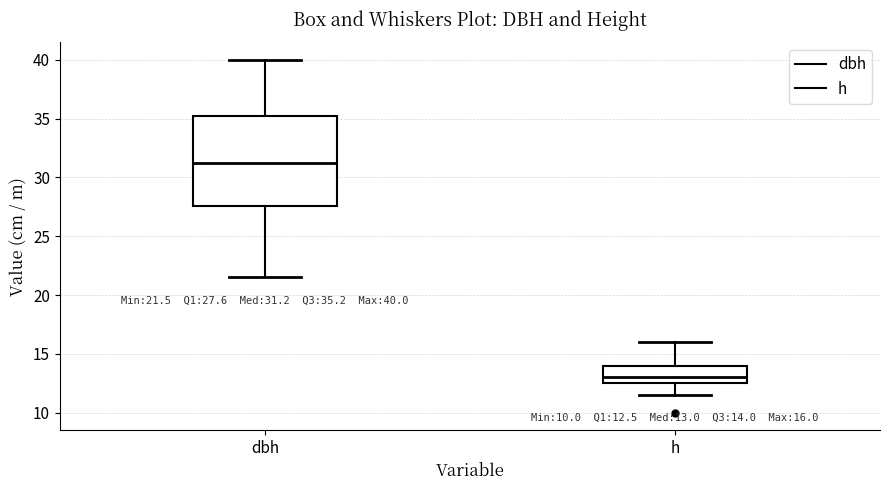

Which box has the lowest median line?

h